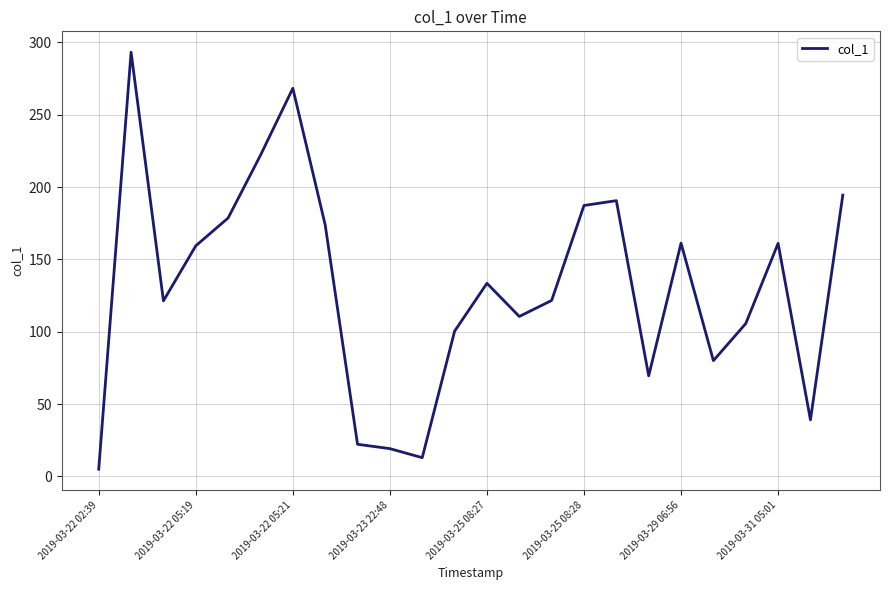

What is the maximum value shown in the chart?

293.2